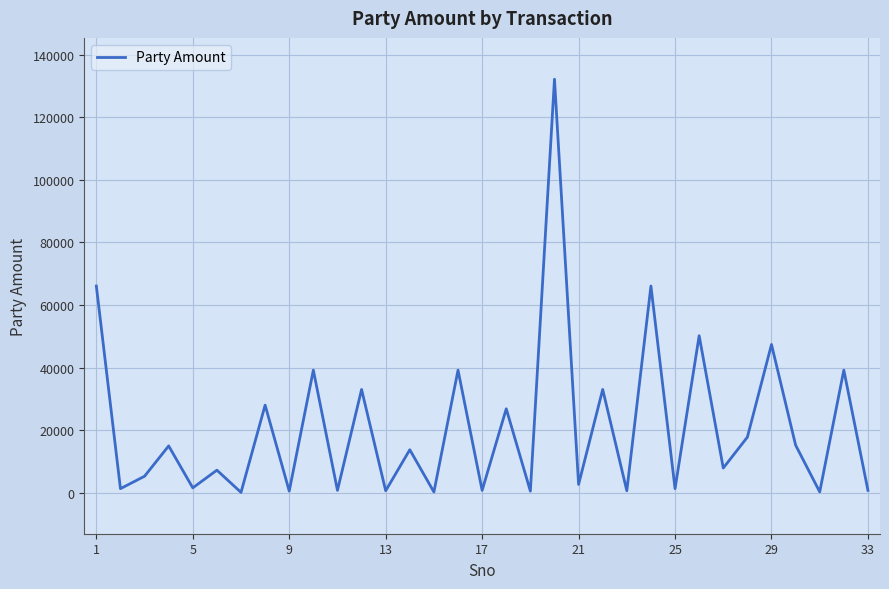

How many lines are shown in the chart?

1